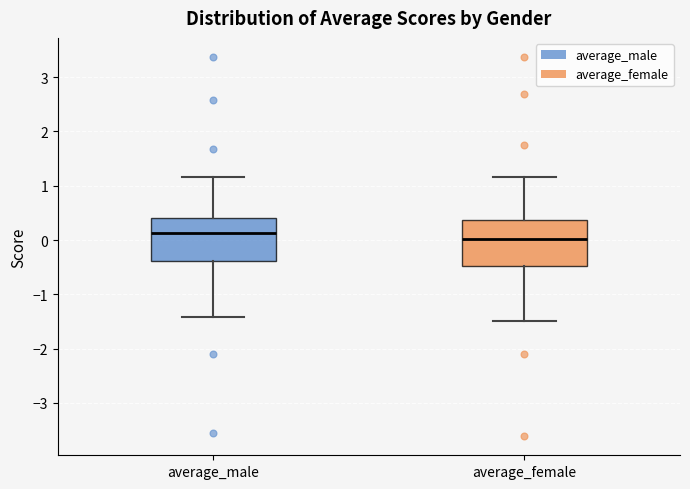

Reading left to right, read every box against the y-axis: the position of its median line, the range the box covers, and the ends of its whiskers. The values are not printed on the chart, so give them approximately, as read against the axis.

average_male: median 0.1, box -0.4 to 0.4, whiskers -1.4 to 1.2
average_female: median 0.0, box -0.5 to 0.4, whiskers -1.5 to 1.2